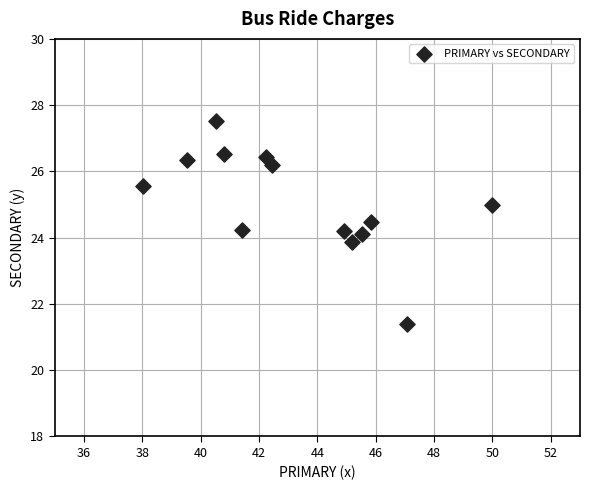

What is the range of X values (max minus min)?

12.0